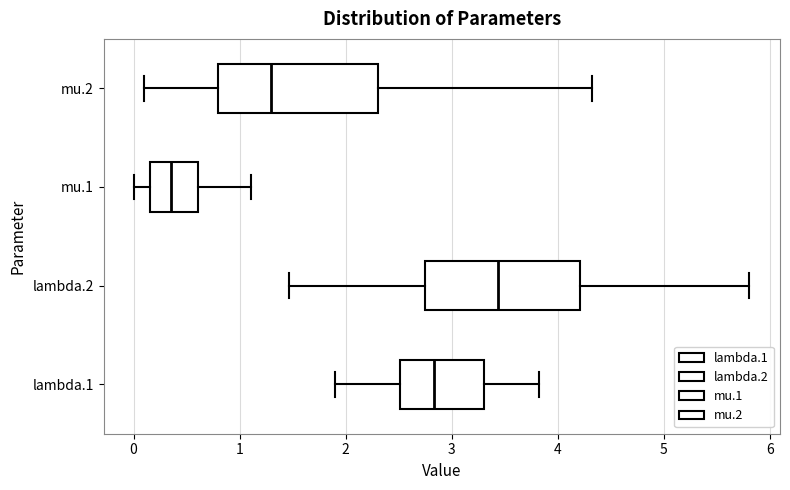

Reading bottom to top, transcribe this box plot: for each box, give where its median line is, the range the box spans, and where its two whiskers end, as read against the x-axis. The values are not printed on the chart, so give them approximately, as read against the axis.

lambda.1: median 2.8, box 2.5 to 3.3, whiskers 1.9 to 3.8
lambda.2: median 3.4, box 2.7 to 4.2, whiskers 1.5 to 5.8
mu.1: median 0.4, box 0.2 to 0.6, whiskers 0.0 to 1.1
mu.2: median 1.3, box 0.8 to 2.3, whiskers 0.1 to 4.3